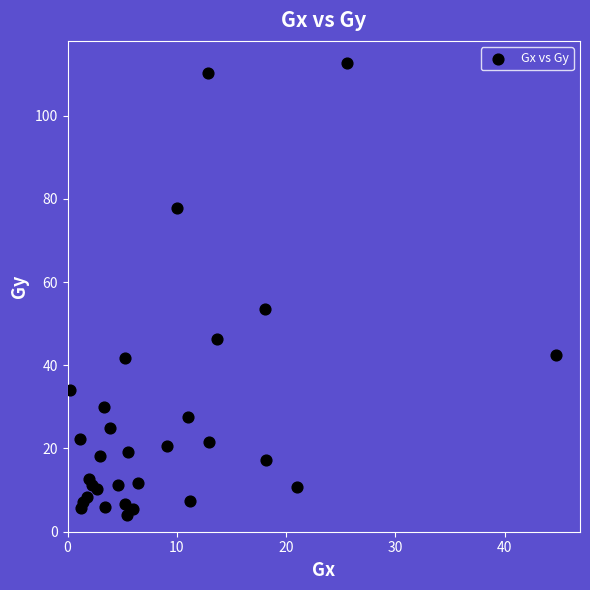

What Y value in the scatter plot is closest to 58?

53.4